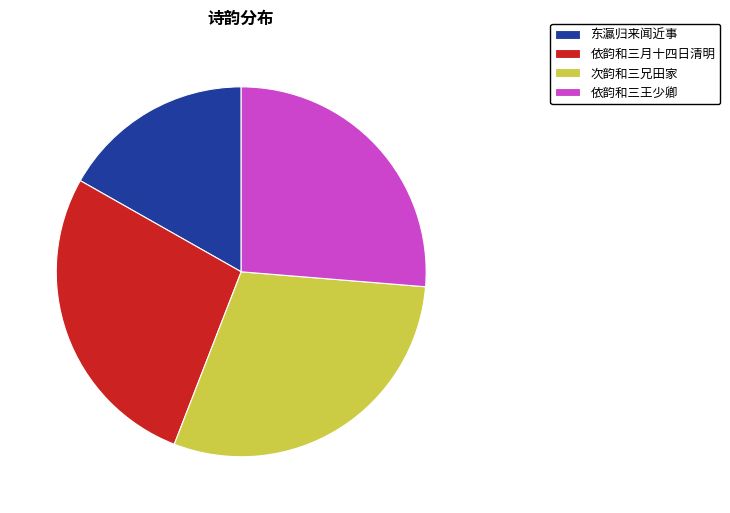

Do 依韵和三月十四日清明 and 东瀛归来闻近事 together represent more than half of the pie?

No